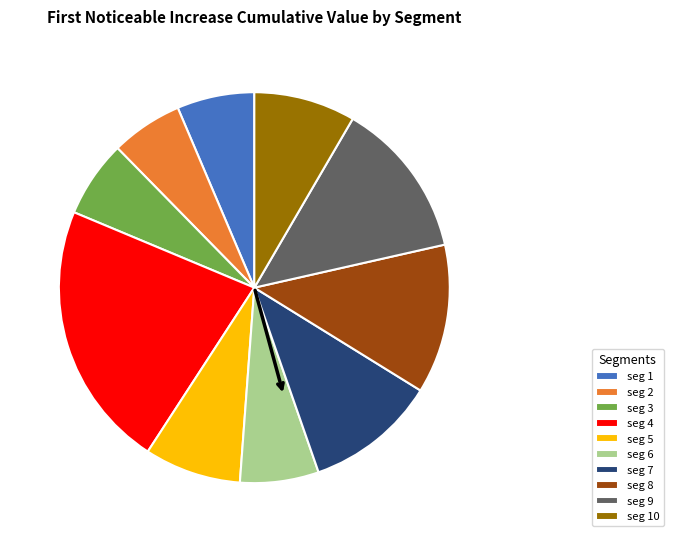

Which slice is the largest?

seg 4